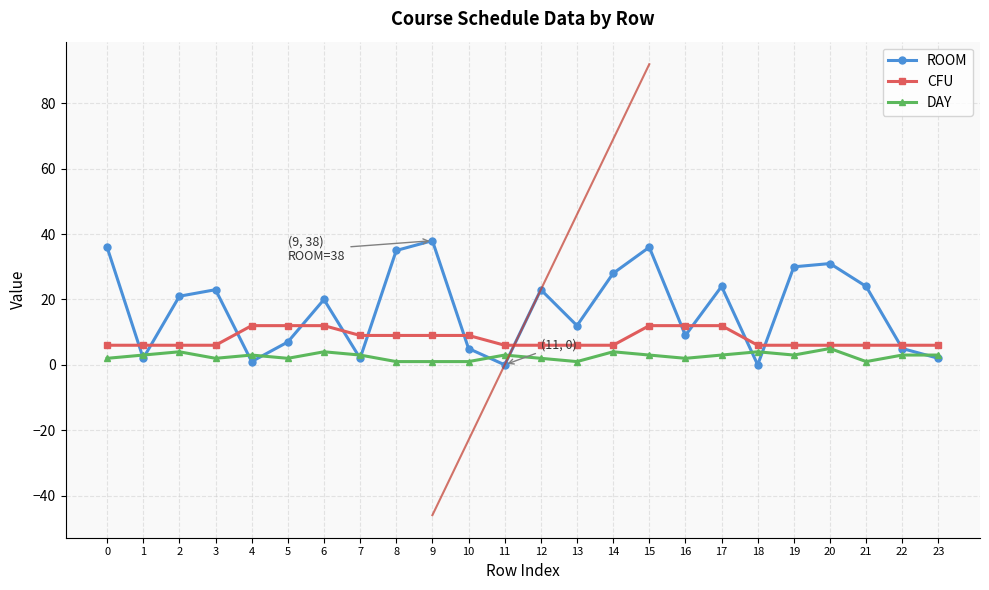

In ROOM, how many points are lower than both neighbors (excluding endpoints)?

7